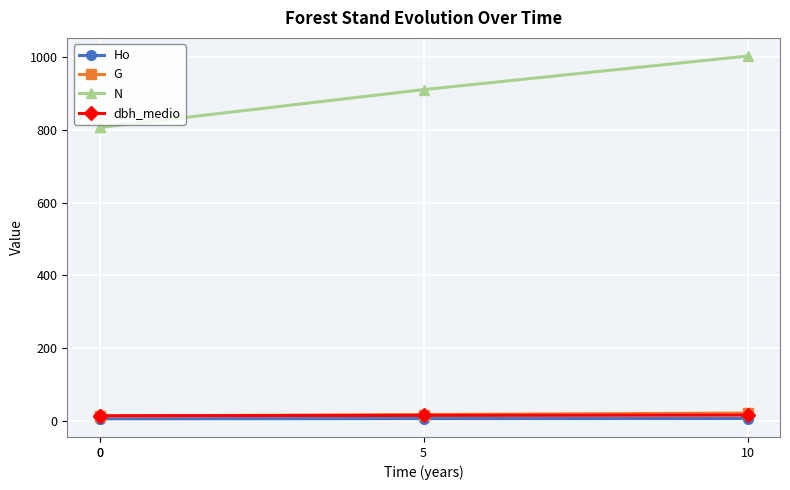

Between 0 and 10, which is larger?

10